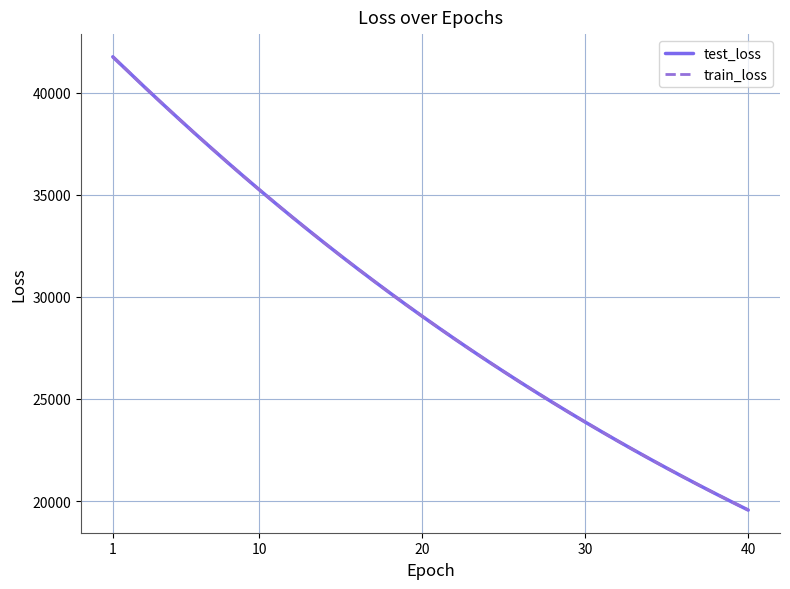

Which series has the widest spread of values?

train_loss